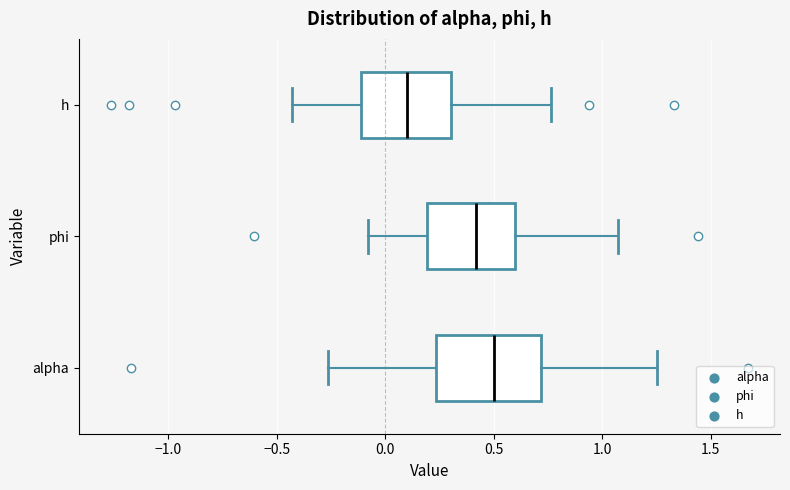

Where is the left edge of the box for h on the x-axis? The values are not printed on the chart, so give them approximately, as read against the axis.

-0.10